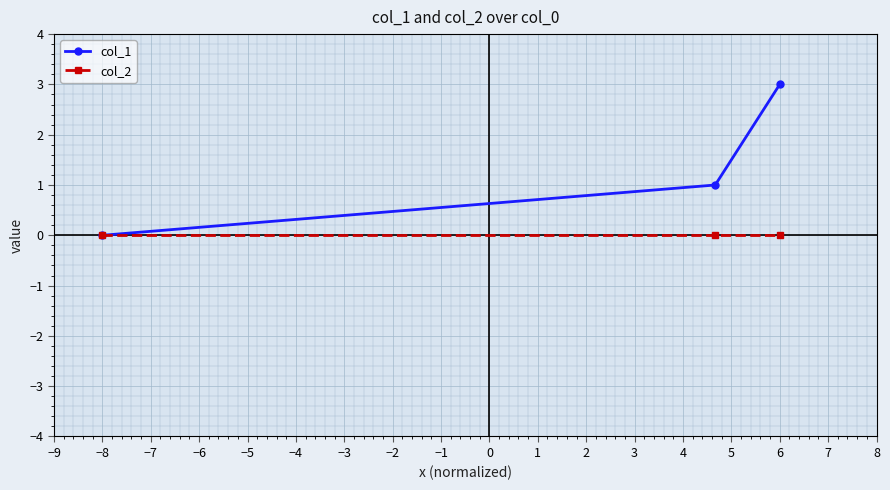

What is the sum of all col_1 values?

4